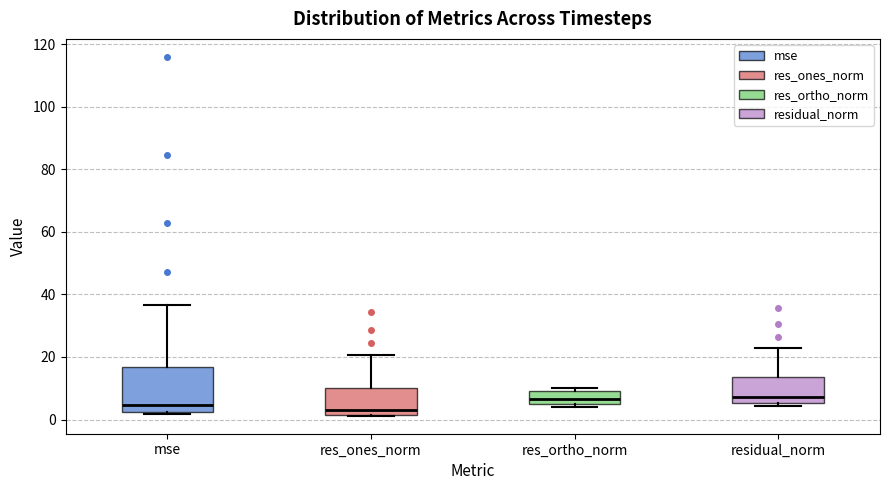

Which box is the tallest, from its lower edge to its upper edge?

mse